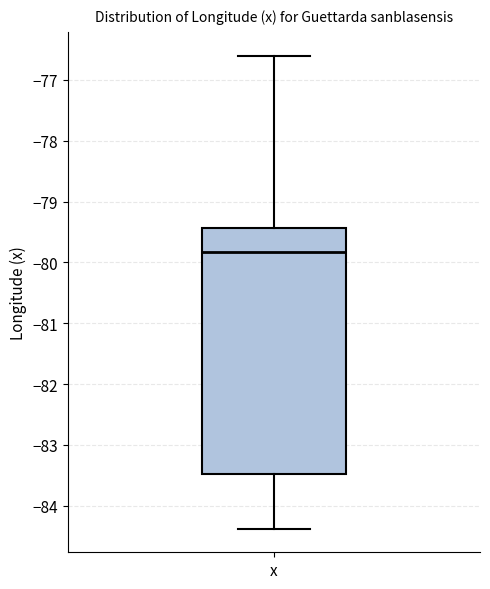

Where does the median line of the box for x sit on the y-axis? The values are not printed on the chart, so give them approximately, as read against the axis.

-79.8